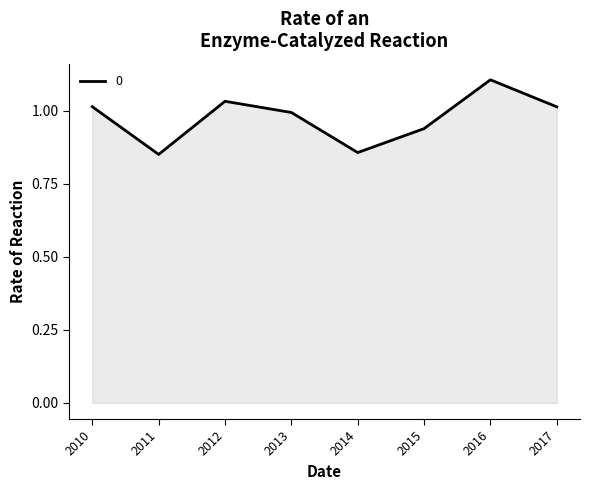

What value does the data have at 2016?

1.1